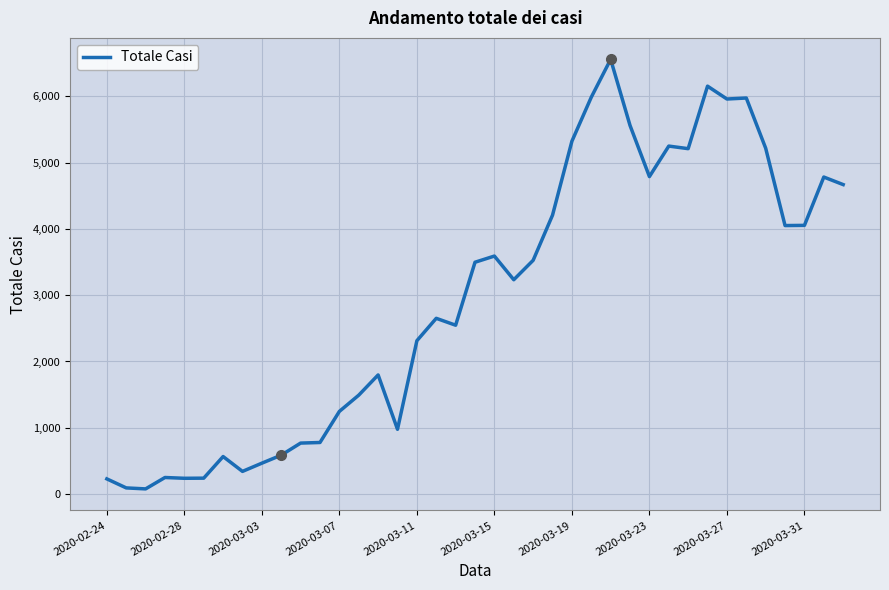

What is the greatest value displayed?

6557